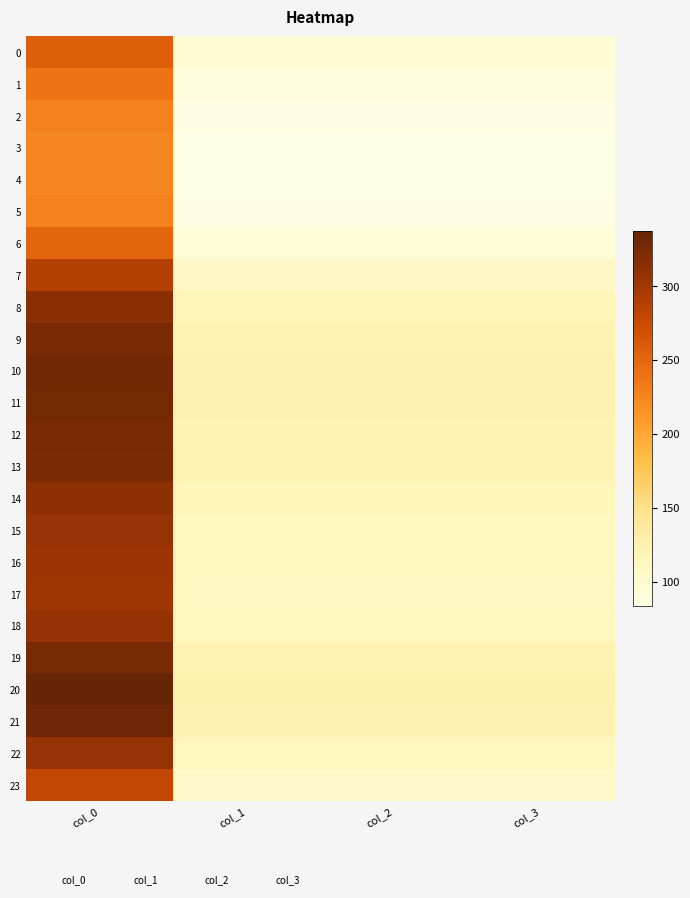

Reading left to right, extract all data points from this chart.

0: col_0=256.5	col_1=95.8	col_2=95.8	col_3=95.8
1: col_0=239.7	col_1=89.5	col_2=89.5	col_3=89.5
2: col_0=228.7	col_1=85.4	col_2=85.4	col_3=85.4
3: col_0=224.1	col_1=83.7	col_2=83.7	col_3=83.7
4: col_0=223.3	col_1=83.4	col_2=83.4	col_3=83.4
5: col_0=228.7	col_1=85.4	col_2=85.4	col_3=85.4
6: col_0=250.9	col_1=93.7	col_2=93.7	col_3=93.7
7: col_0=289.1	col_1=107.9	col_2=107.9	col_3=107.9
8: col_0=314.1	col_1=117.3	col_2=117.3	col_3=117.3
9: col_0=324.7	col_1=121.2	col_2=121.2	col_3=121.2
10: col_0=328.7	col_1=122.7	col_2=122.7	col_3=122.7
11: col_0=327.8	col_1=122.4	col_2=122.4	col_3=122.4
12: col_0=325.1	col_1=121.4	col_2=121.4	col_3=121.4
13: col_0=323.3	col_1=120.7	col_2=120.7	col_3=120.7
14: col_0=313.4	col_1=117.0	col_2=117.0	col_3=117.0
15: col_0=307.1	col_1=114.6	col_2=114.6	col_3=114.6
16: col_0=303.4	col_1=113.3	col_2=113.3	col_3=113.3
17: col_0=302.1	col_1=112.8	col_2=112.8	col_3=112.8
18: col_0=307.7	col_1=114.9	col_2=114.9	col_3=114.9
19: col_0=325.9	col_1=121.7	col_2=121.7	col_3=121.7
20: col_0=337.2	col_1=125.9	col_2=125.9	col_3=125.9
21: col_0=331.2	col_1=123.6	col_2=123.6	col_3=123.6
22: col_0=307.4	col_1=114.8	col_2=114.8	col_3=114.8
23: col_0=279.3	col_1=104.3	col_2=104.3	col_3=104.3